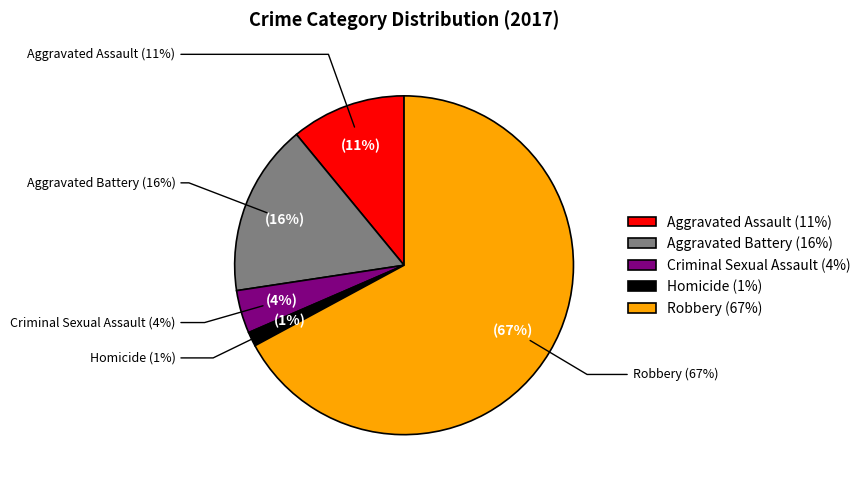

Which has a higher value, Criminal Sexual Assault or Aggravated Assault?

Aggravated Assault